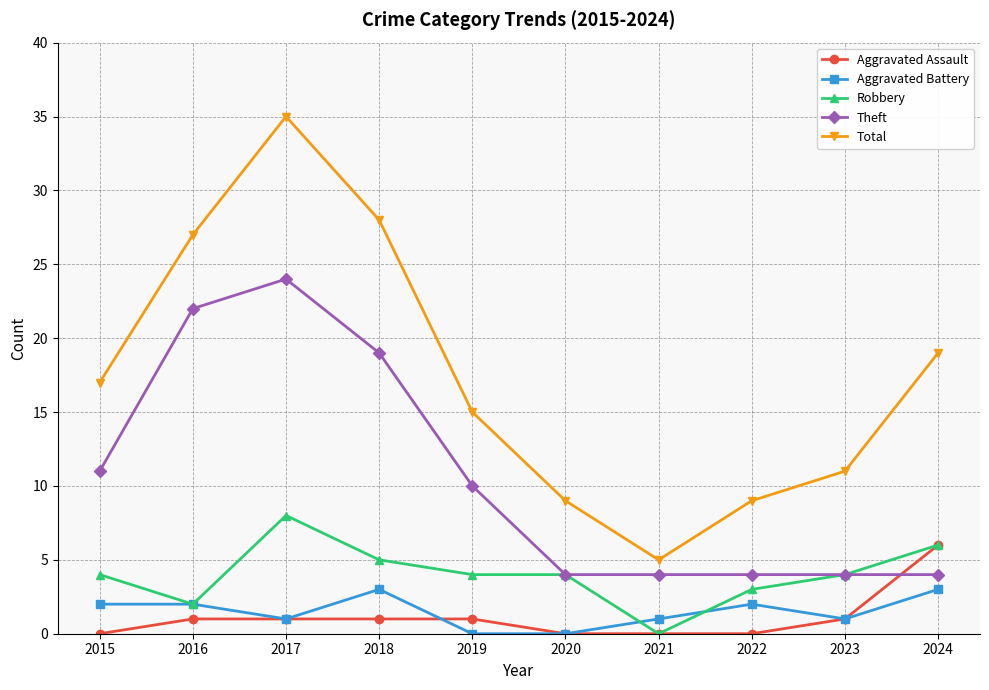

How many distinct data groups are displayed?

5